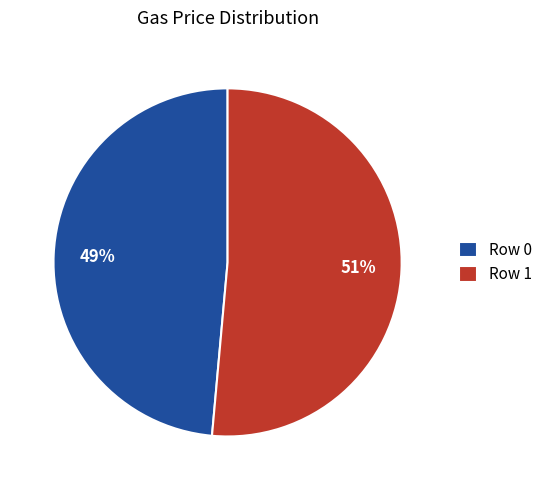

Between Row 1 and Row 0, which is larger?

Row 1